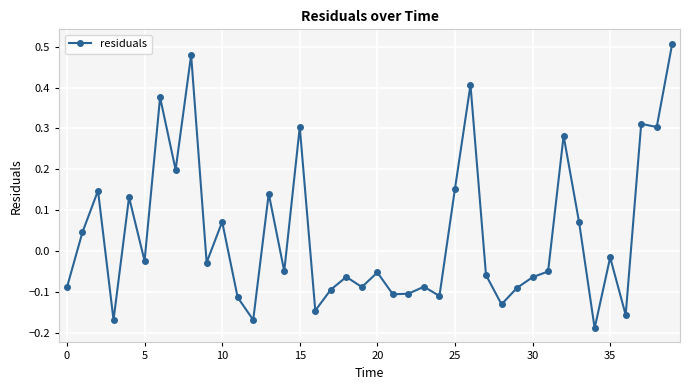

What is the difference between the maximum and second lowest values?

0.7